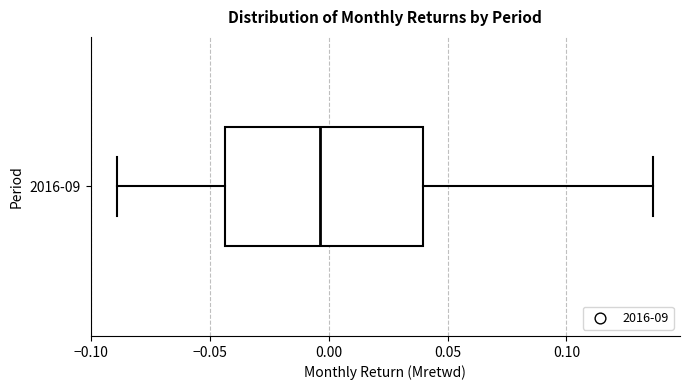

Transcribe this box plot: give where the median line is, the range the box spans, and where the two whiskers end, as read against the x-axis. The values are not printed on the chart, so give them approximately, as read against the axis.

median -0.005, box -0.045 to 0.040, whiskers -0.090 to 0.135